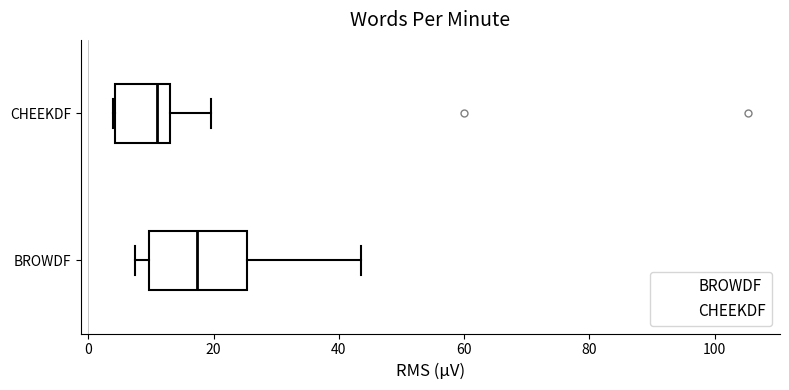

Reading bottom to top, read every box against the x-axis: the position of its median line, the range the box covers, and the ends of its whiskers. The values are not printed on the chart, so give them approximately, as read against the axis.

BROWDF: median 18, box 10 to 26, whiskers 8 to 44
CHEEKDF: median 12, box 4 to 14, whiskers 4 to 20